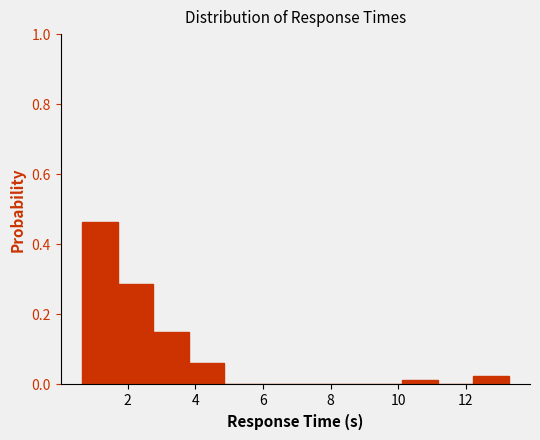

Reading left to right, transcribe this chart: for each bar, give the range it covers on the x-axis and its height. Neither the bar edges nor the heights are printed on the chart, so give them approximately, as read against the axes.

0.6 to 1.8: 0.46
1.8 to 2.8: 0.28
2.8 to 3.8: 0.16
3.8 to 4.8: 0.06
4.8 to 6.0: 0
6.0 to 7.0: 0
7.0 to 8.0: 0
8.0 to 9.0: 0
9.0 to 10.2: 0
10.2 to 11.2: under 0.02
11.2 to 12.2: 0
12.2 to 13.2: 0.02